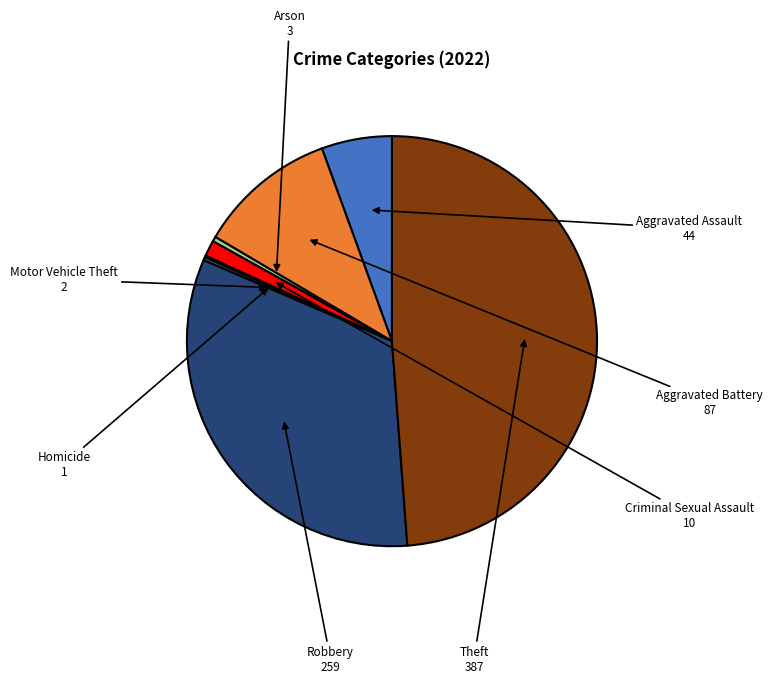

Does any single category account for the majority?

No